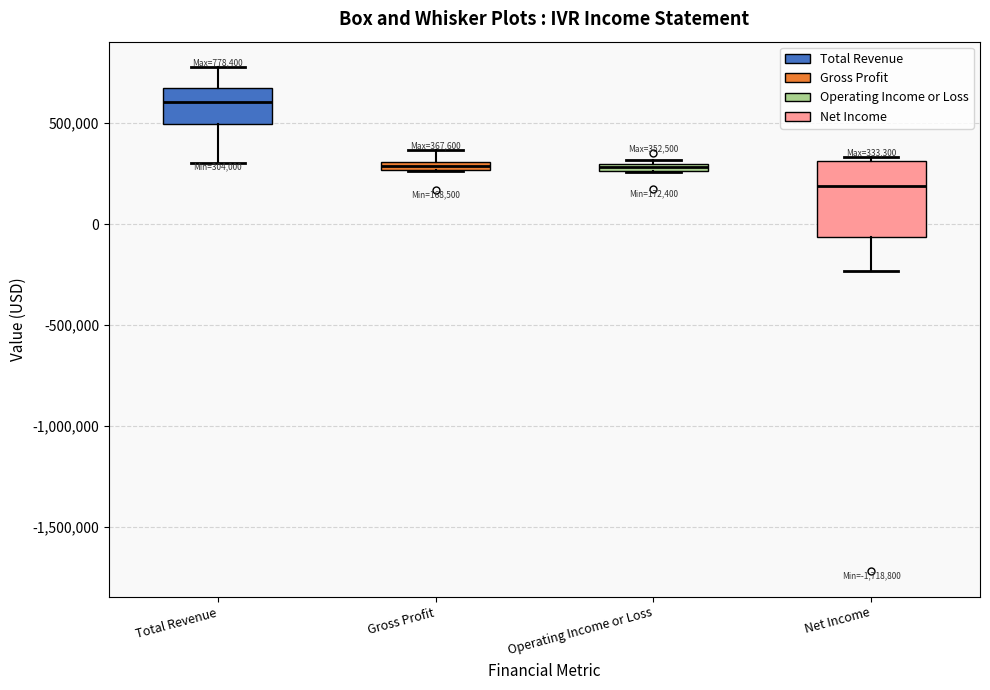

Comparing the boxes themselves (not the whiskers), which one is the tallest?

Net Income